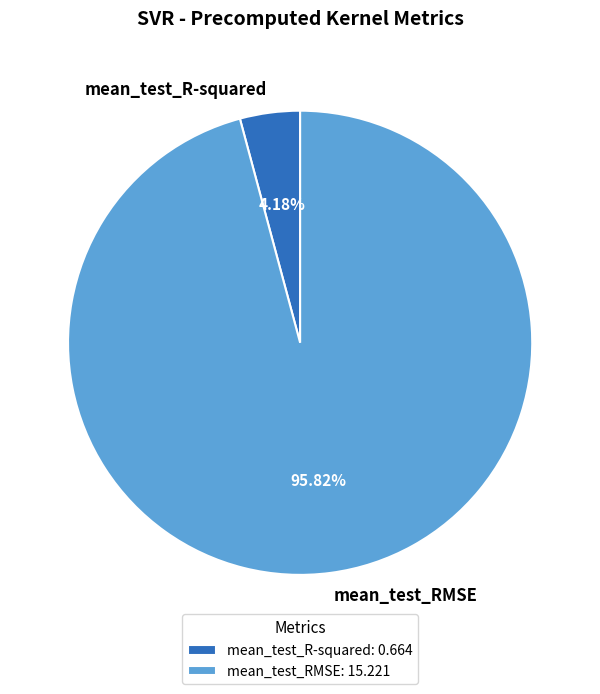

To the nearest percent, what is the average slice percentage?

50%